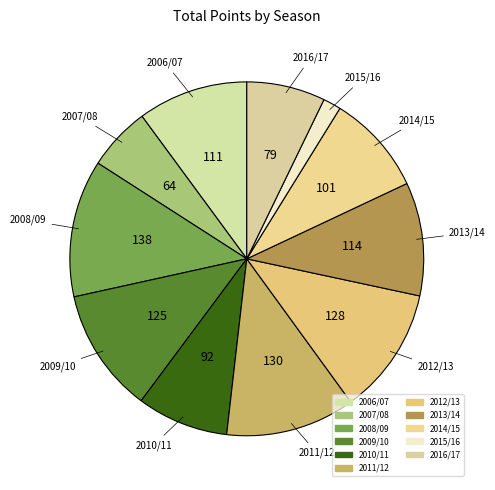

Does any single category account for the majority?

No